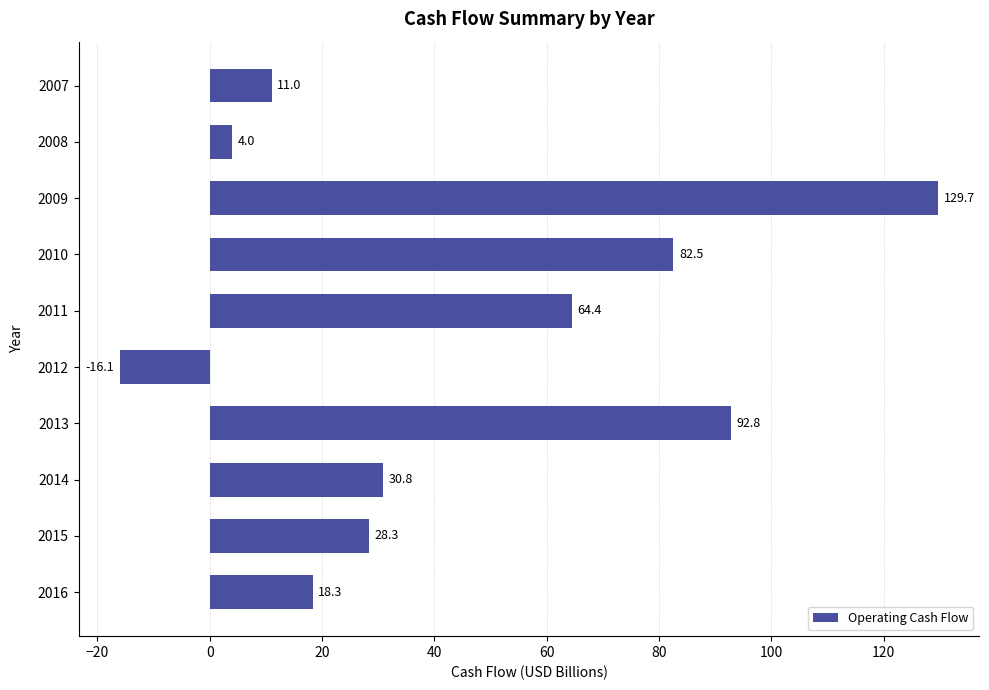

What is the average value?

44.6